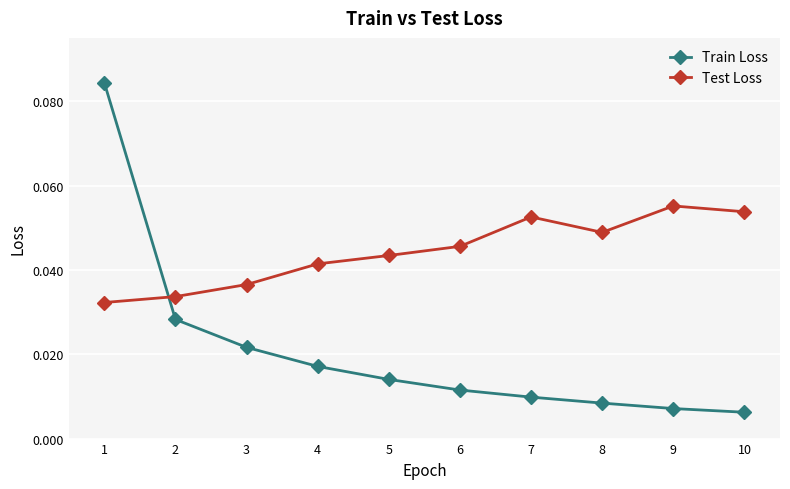

How many times do Test Loss and Train Loss cross each other?

1